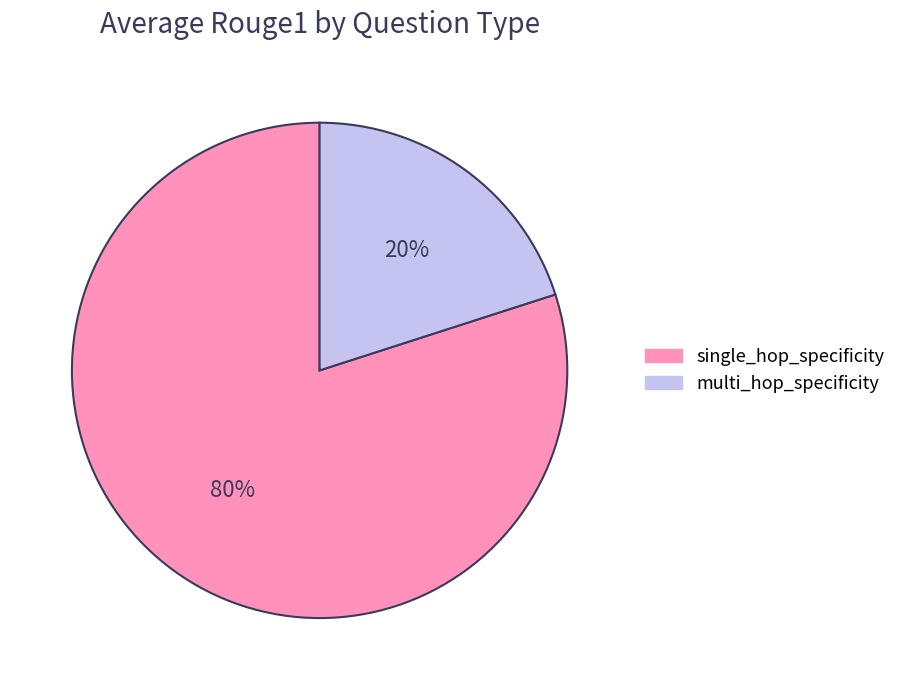

What is the largest slice in the pie chart?

single_hop_specificity